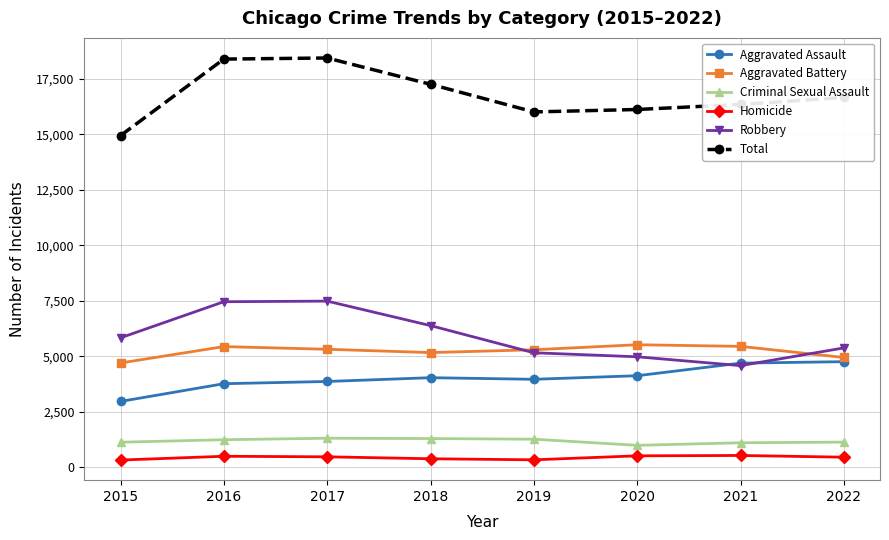

What value does the Aggravated Assault series have at 2022?

4757